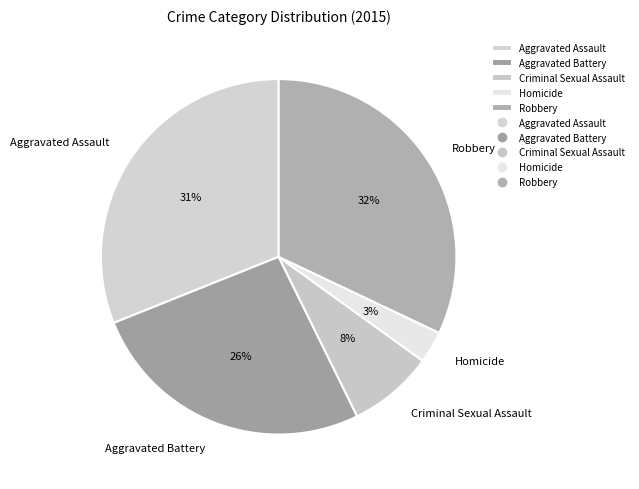

To the nearest percent, what is the difference between the largest and smallest slice percentages?

29%